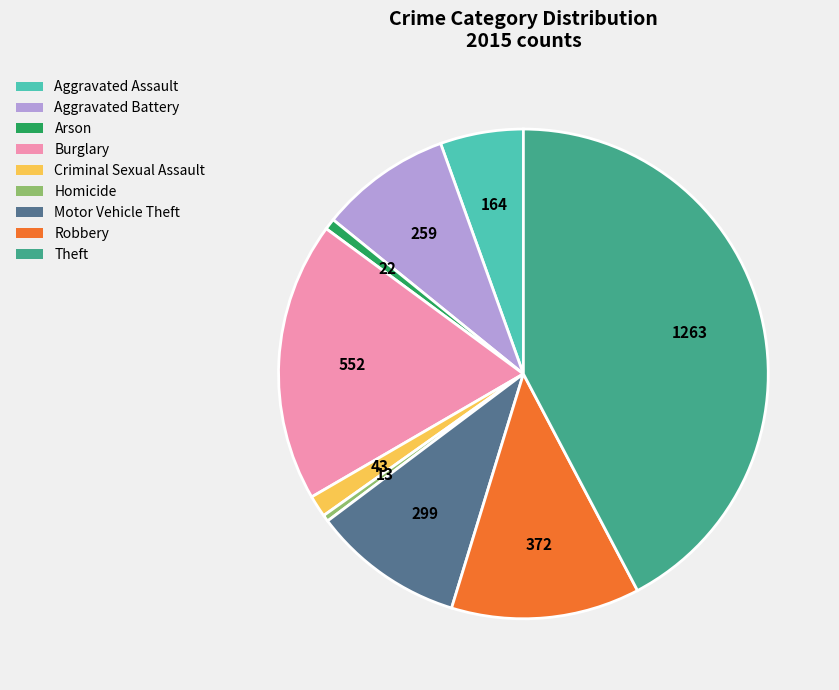

Is Aggravated Assault the majority of the pie?

No